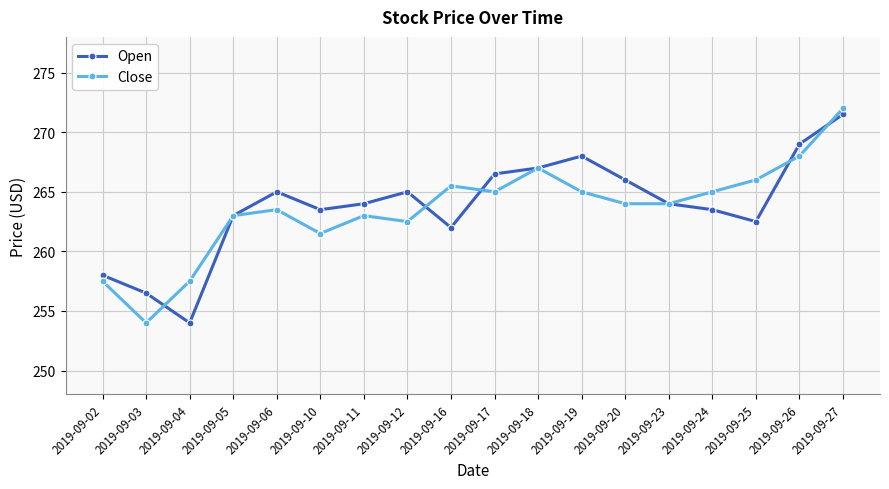

Where is the first local maximum for Open?

2019-09-06